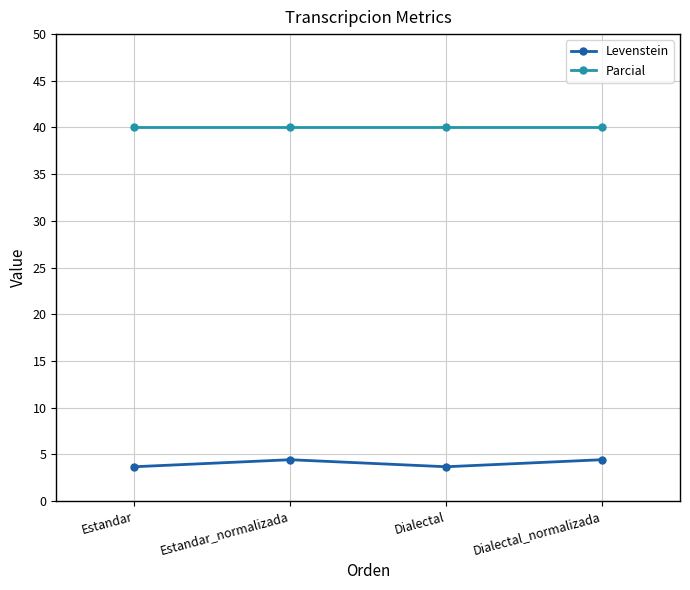

True or false: Parcial and Levenstein intersect in this chart.

False